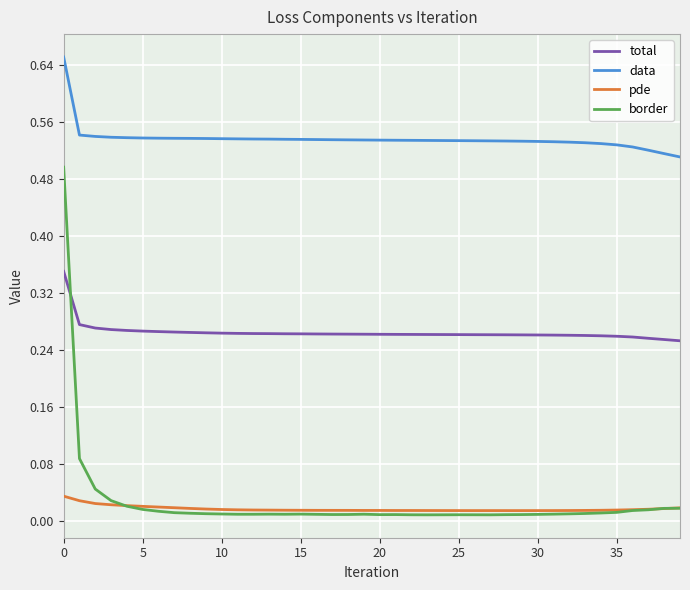

Which series has the largest range (max minus min)?

border